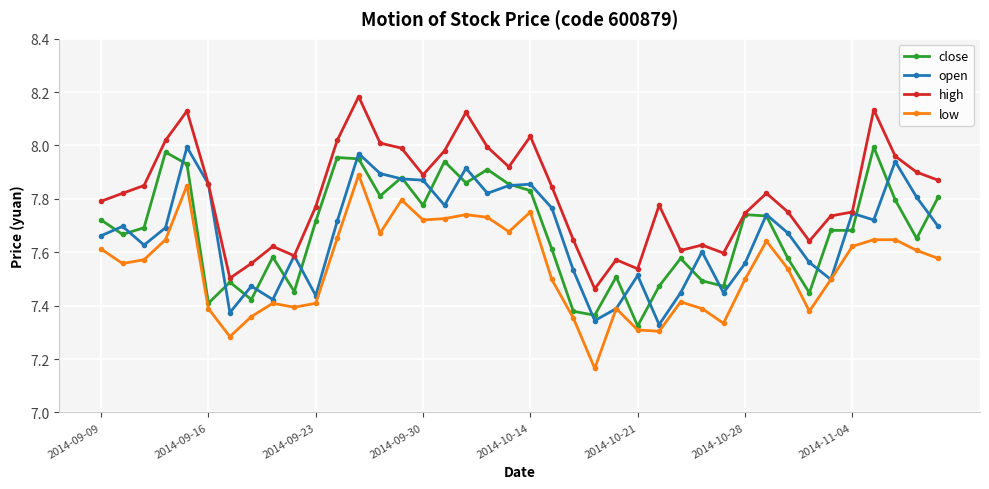

Which series has the largest total across all categories?

high